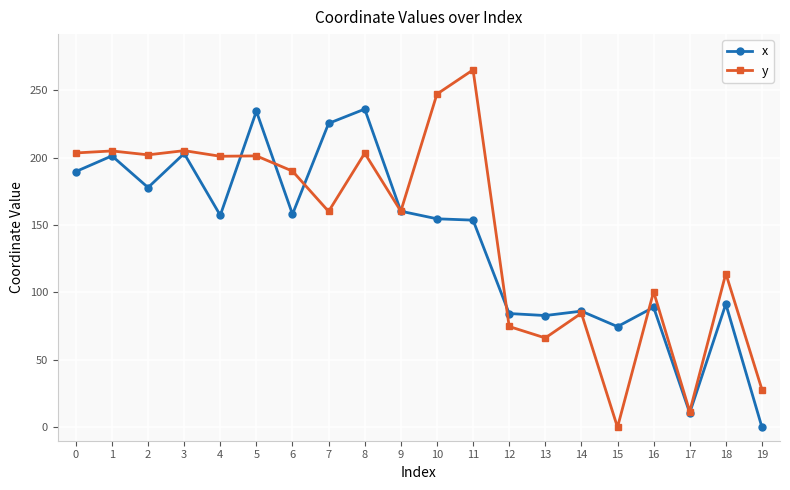

Does the chart have visible grid lines?

Yes